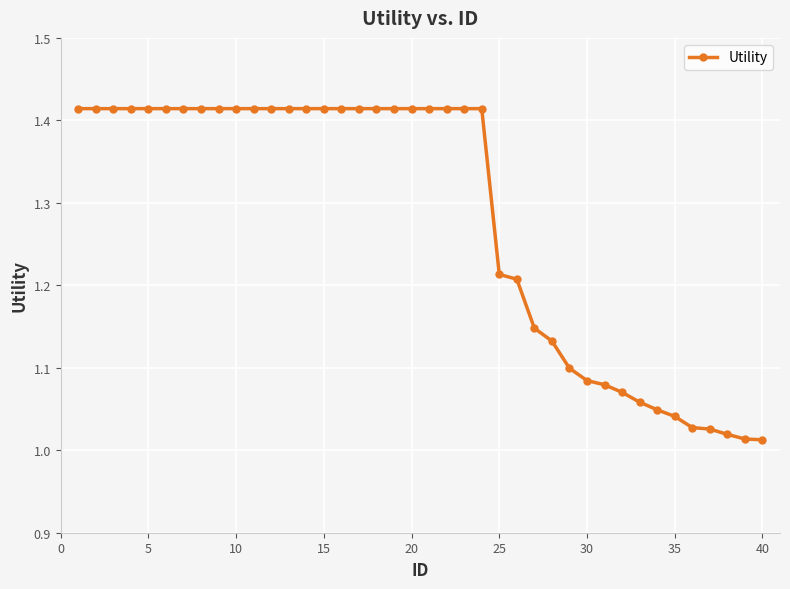

How many lines are shown in the chart?

1